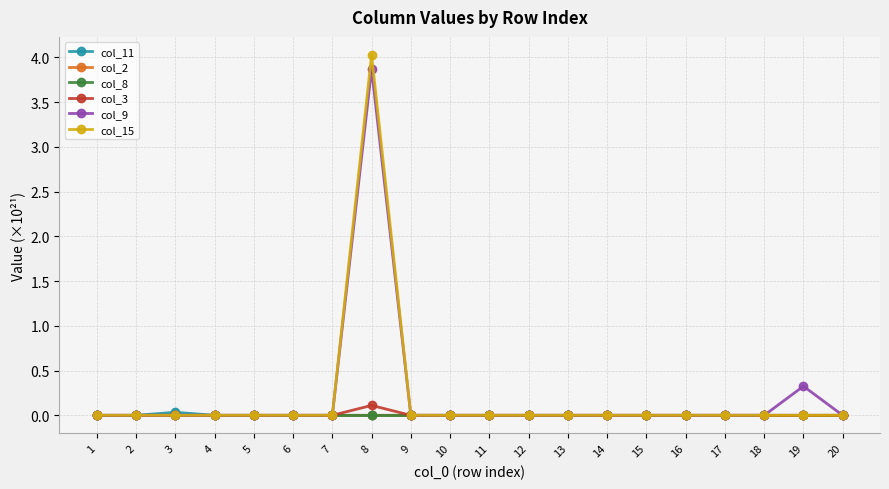

What is the total value across all series at 19?

0.3